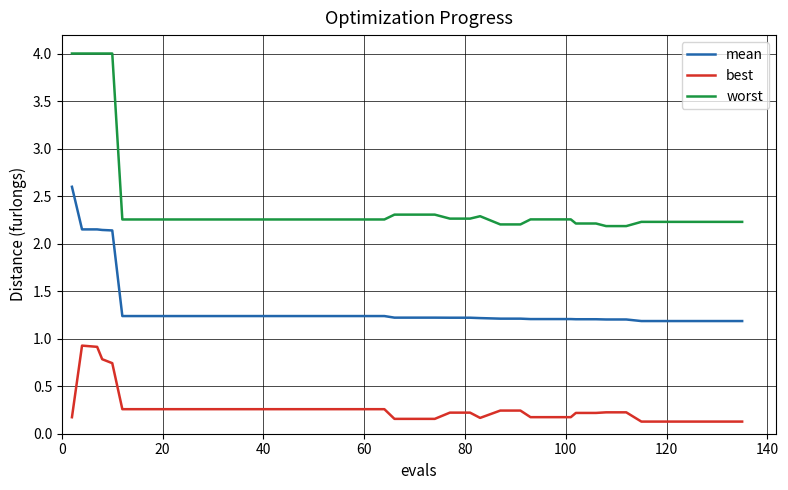

What is the maximum value for mean?

2.6